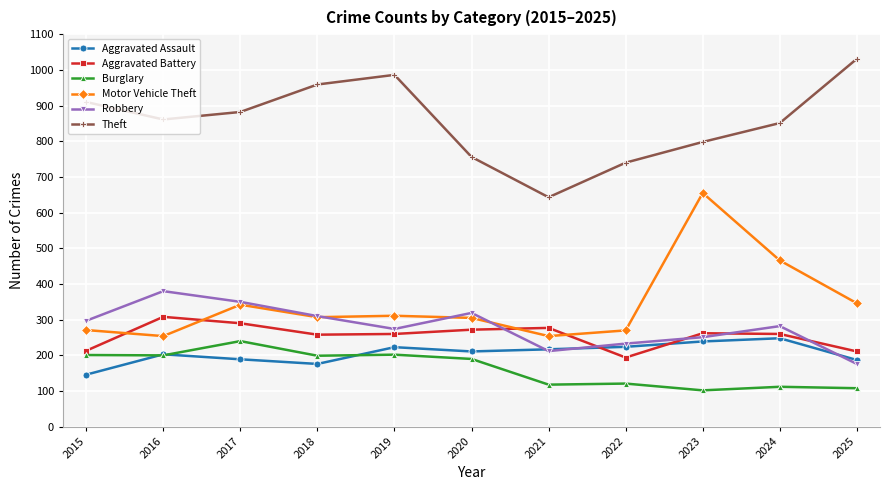

True or false: Aggravated Battery has a value of 282 at 2015.

False